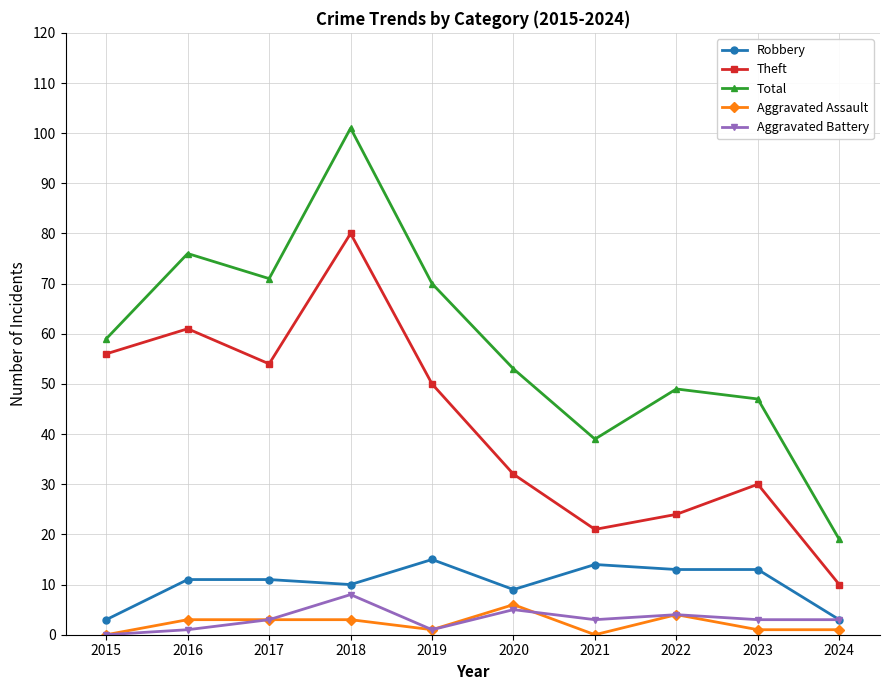

What is the maximum value for Aggravated Assault?

6